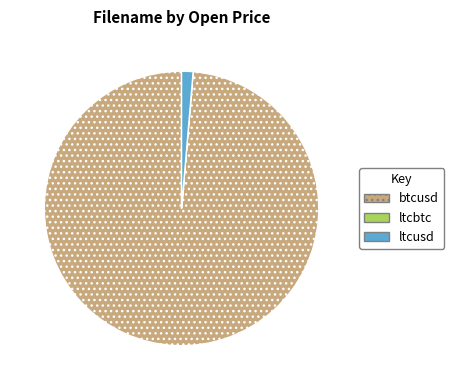

Do btcusd and ltcusd together represent more than half of the pie?

Yes